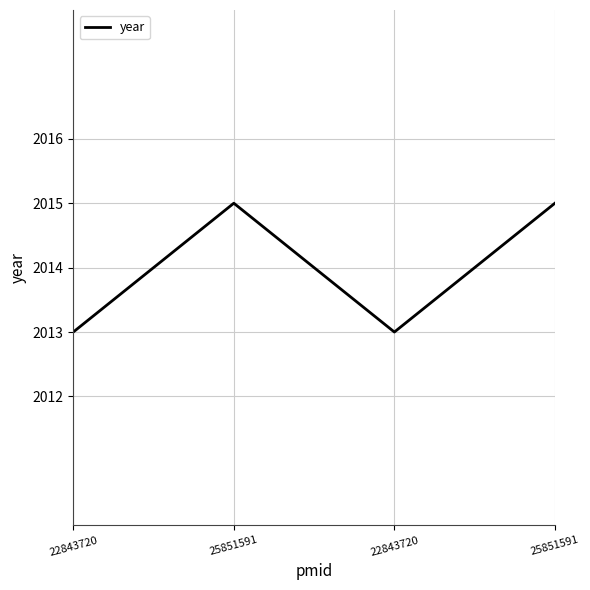

How many lines are shown in the chart?

1